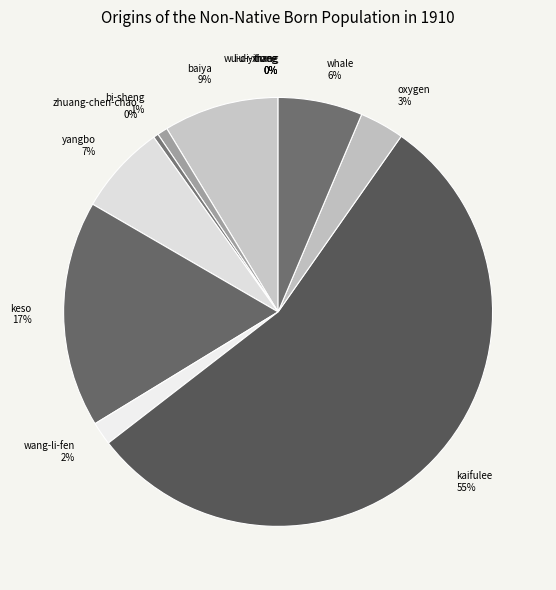

Which has a higher value, whale or bi-sheng?

whale